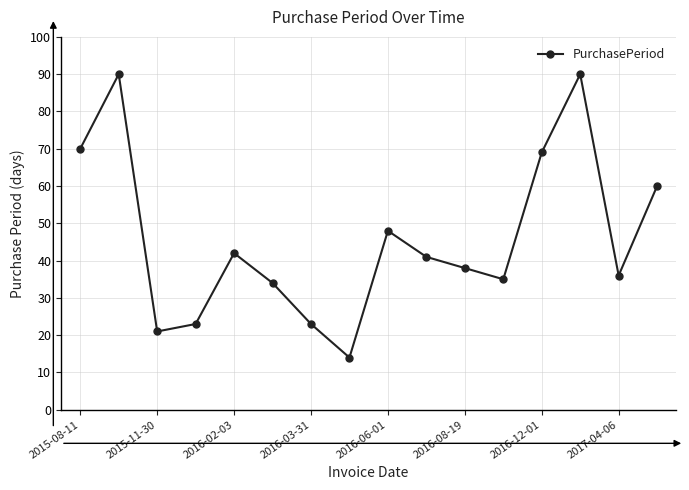

What is the maximum value shown in the chart?

90